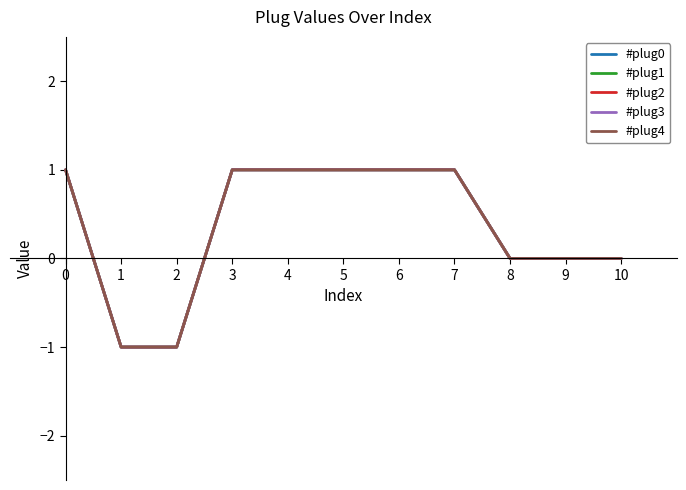

The value of #plug1 at 3 is 1. True or false?

True